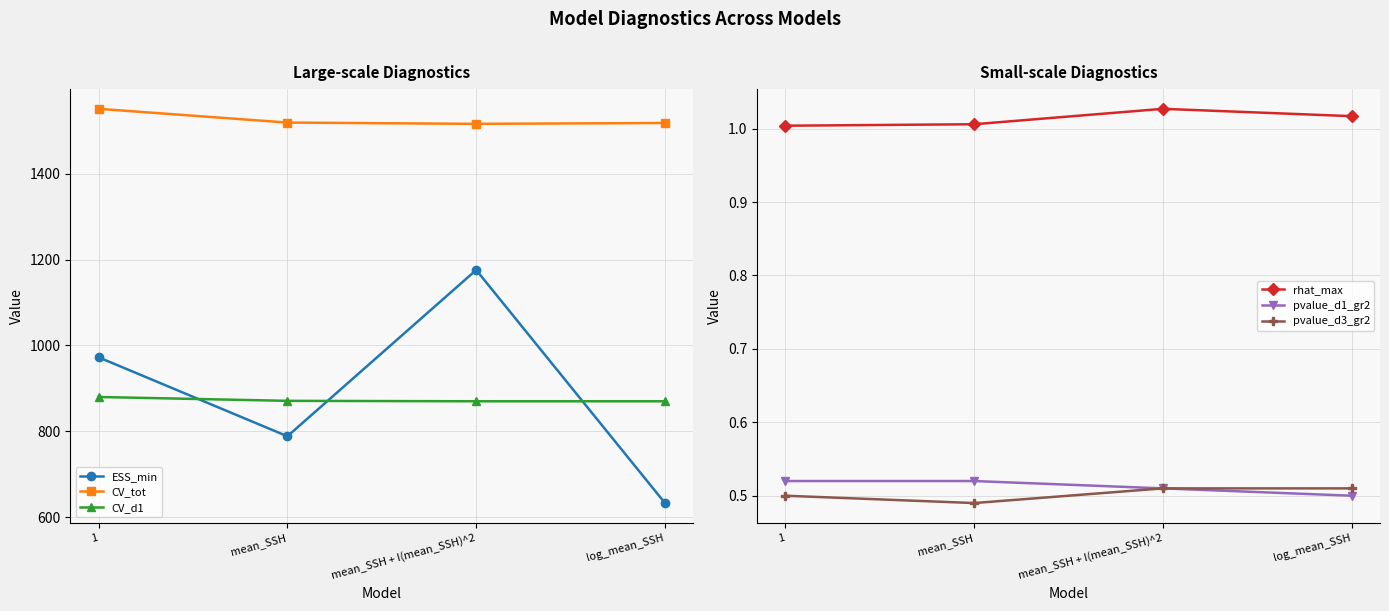

List the series in order of their peak value, lowest first.

pvalue_d3_gr2, pvalue_d1_gr2, rhat_max, CV_d1, ESS_min, CV_tot